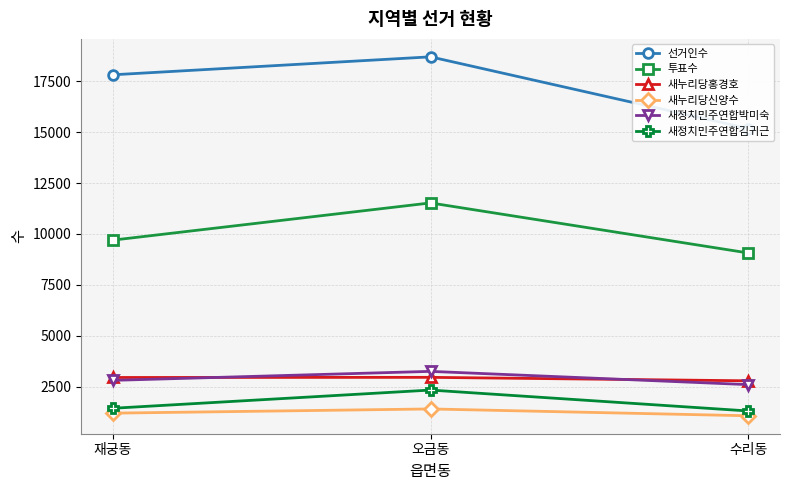

What is the value of the 선거인수 point at the 3rd from the left?

15176